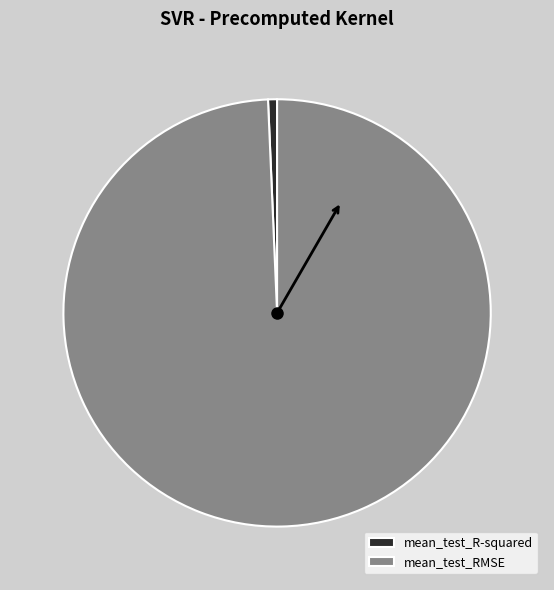

Do mean_test_R-squared and mean_test_RMSE together represent more than half of the pie?

Yes